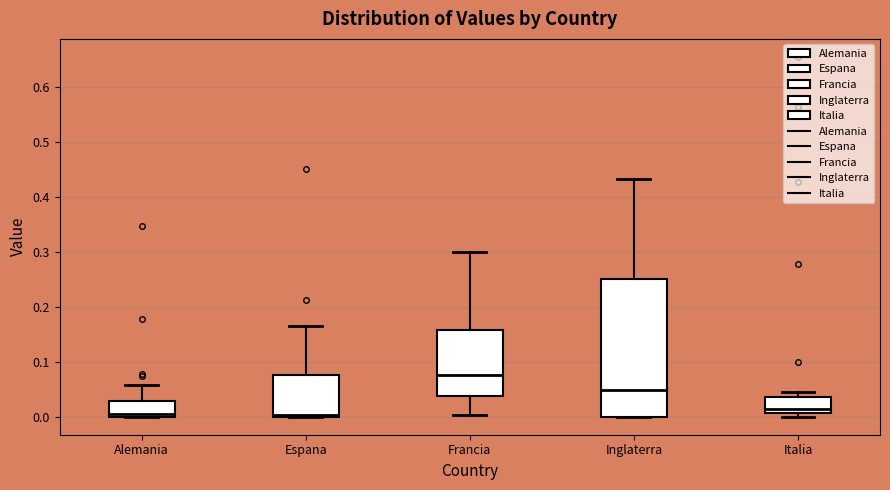

Which box's median line is the highest?

Francia